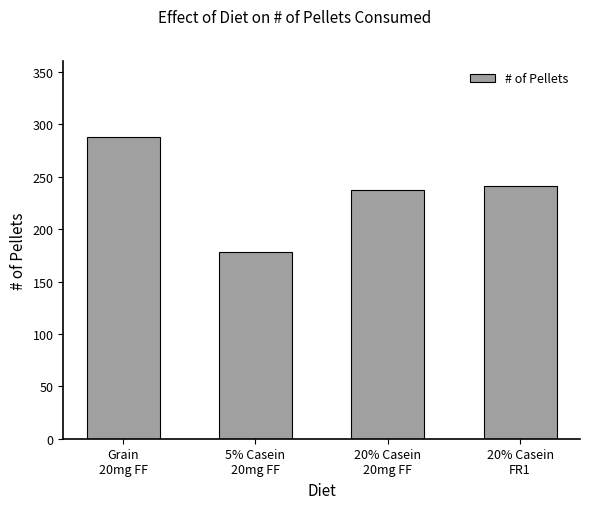

What is the difference between the maximum and minimum values?

110.0